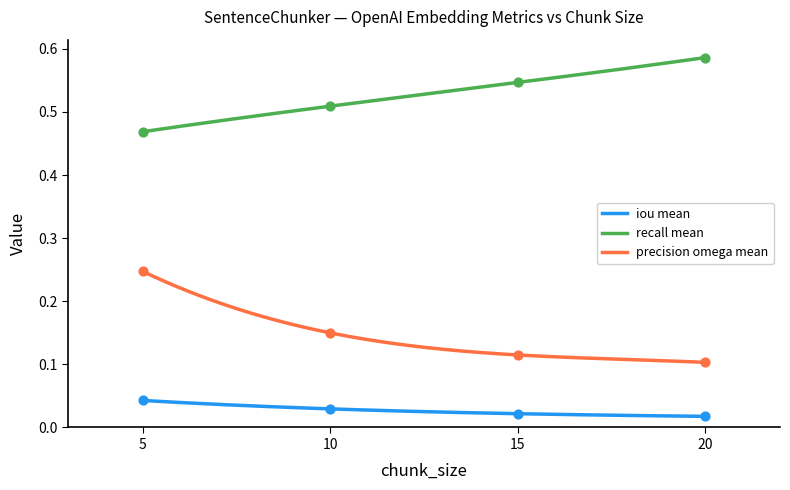

Is the value of iou_mean at 15 greater than the value of recall_mean at 5?

No